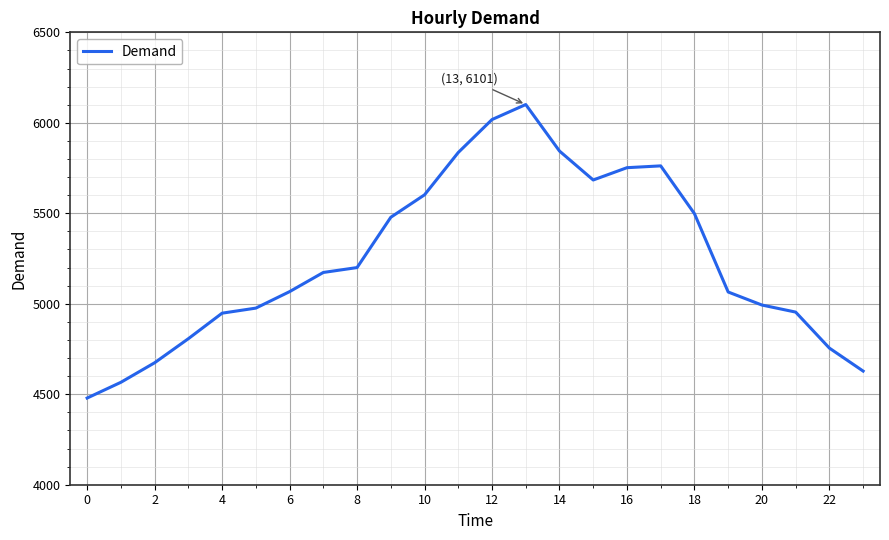

How many lines are shown in the chart?

1